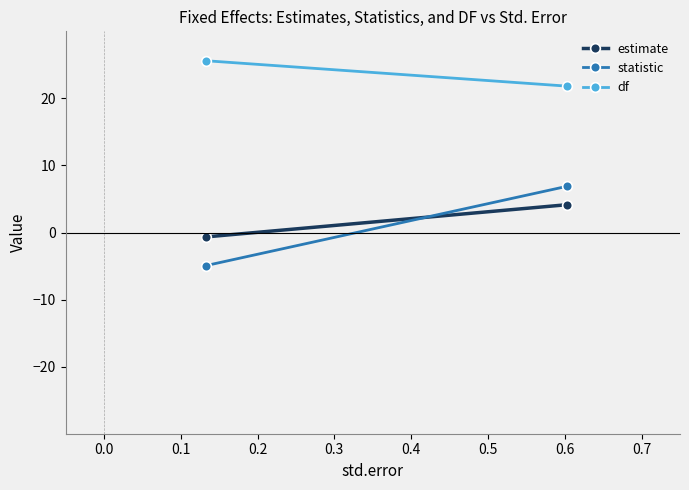

True or false: statistic has a value of -3.0 at 0.0.

False